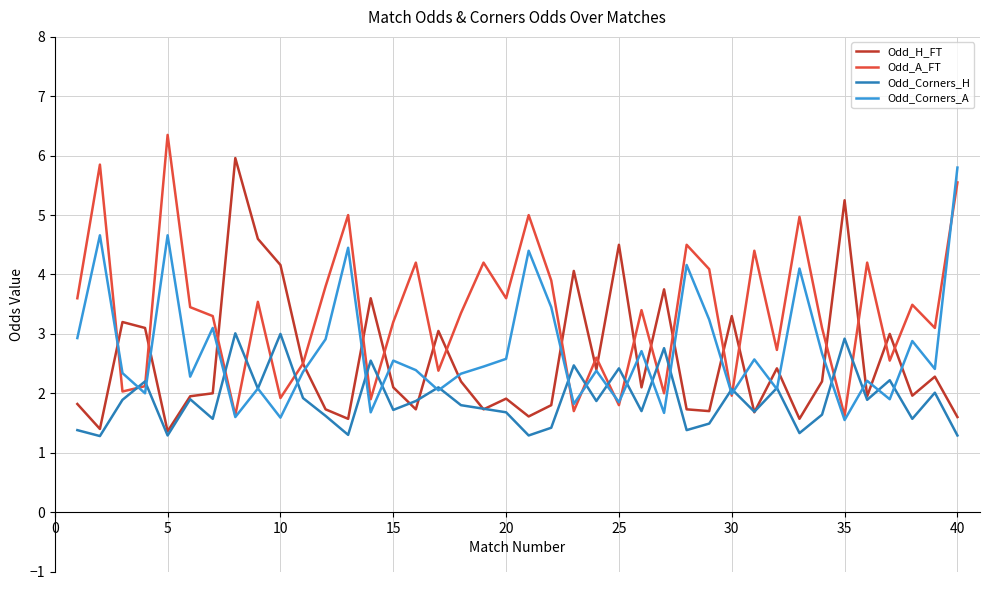

What is the minimum value shown in the chart?

1.3